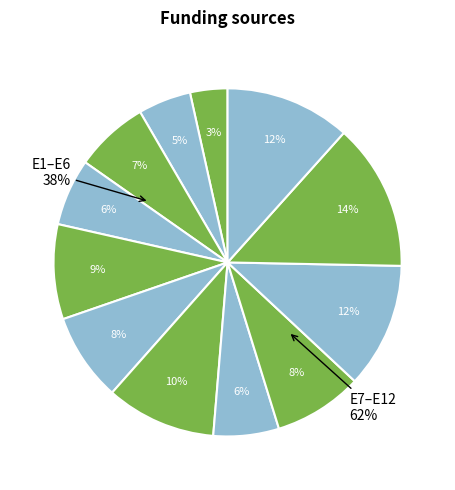

How many slices are in this pie chart?

12